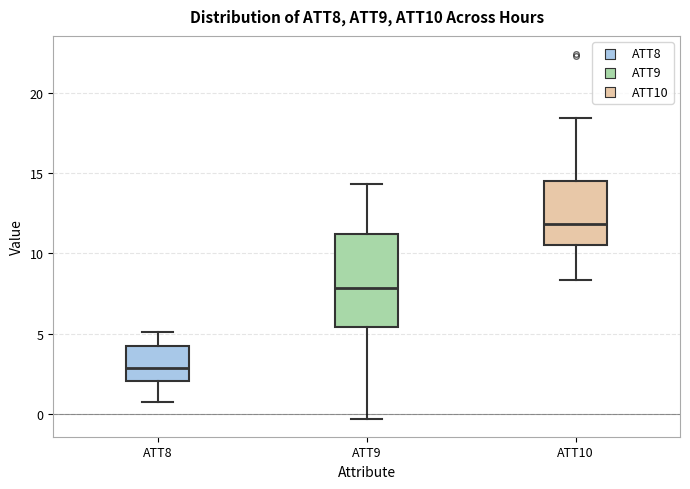

Which box's median line is the lowest?

ATT8